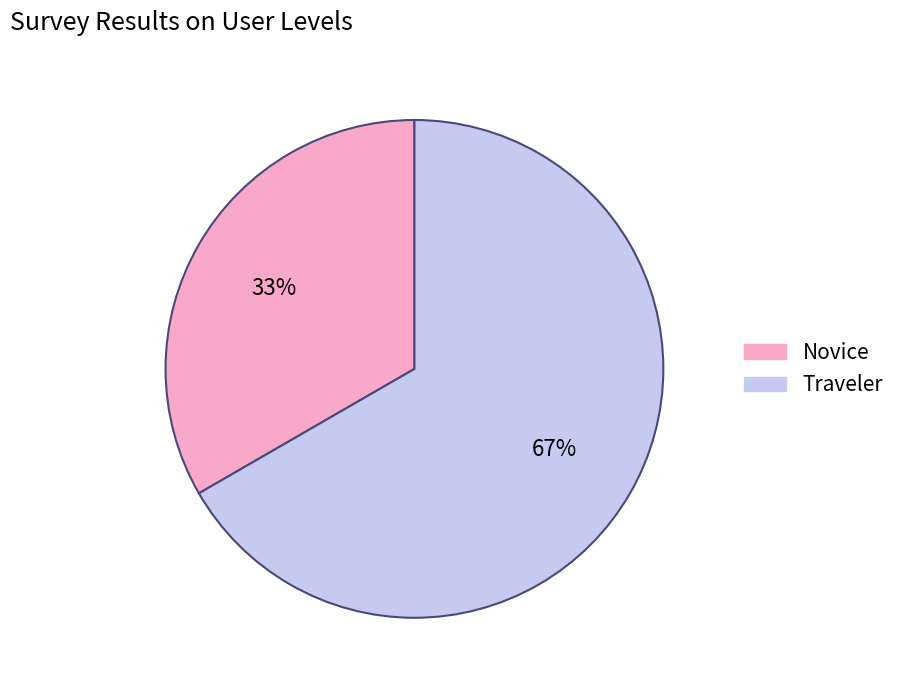

The Novice slice represents 33% of the pie. True or false?

True